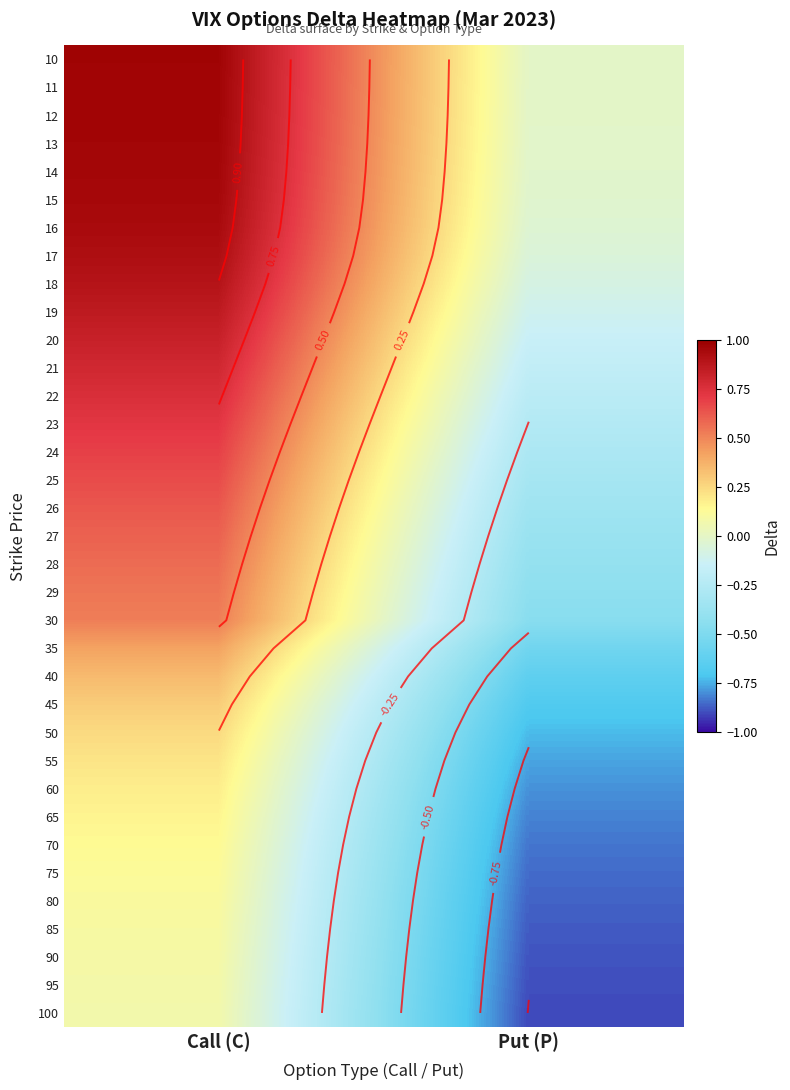

What is the total value across all series at Put (P)?

-14.9